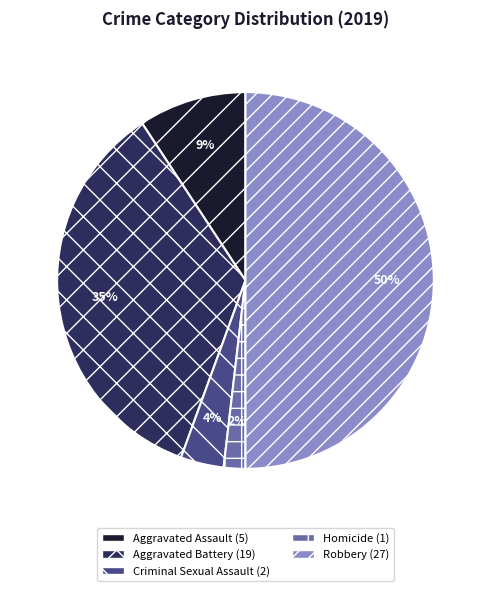

What percentage is the Aggravated Assault slice, to the nearest percent?

9%